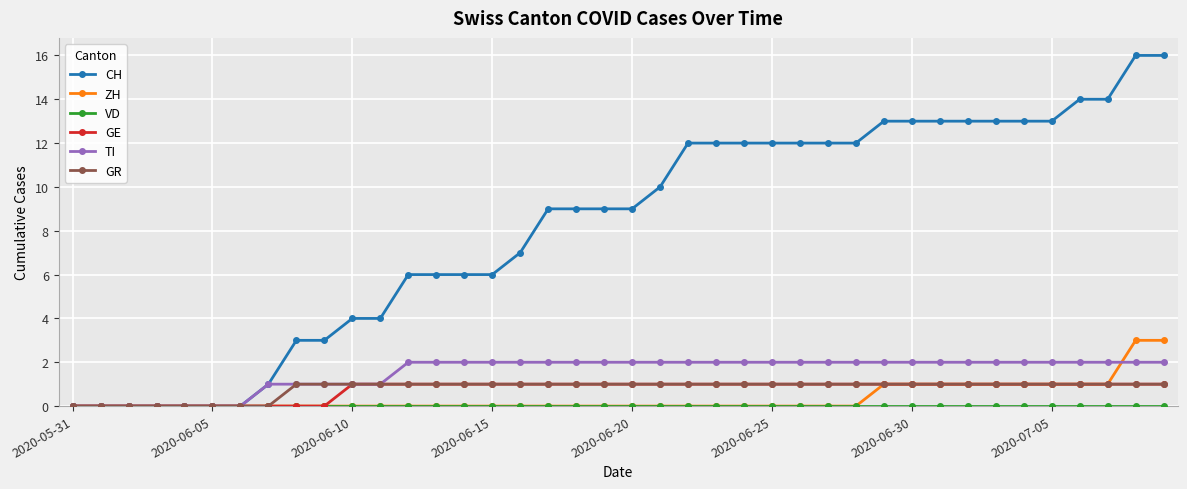

What is the highest value of the ZH series?

3